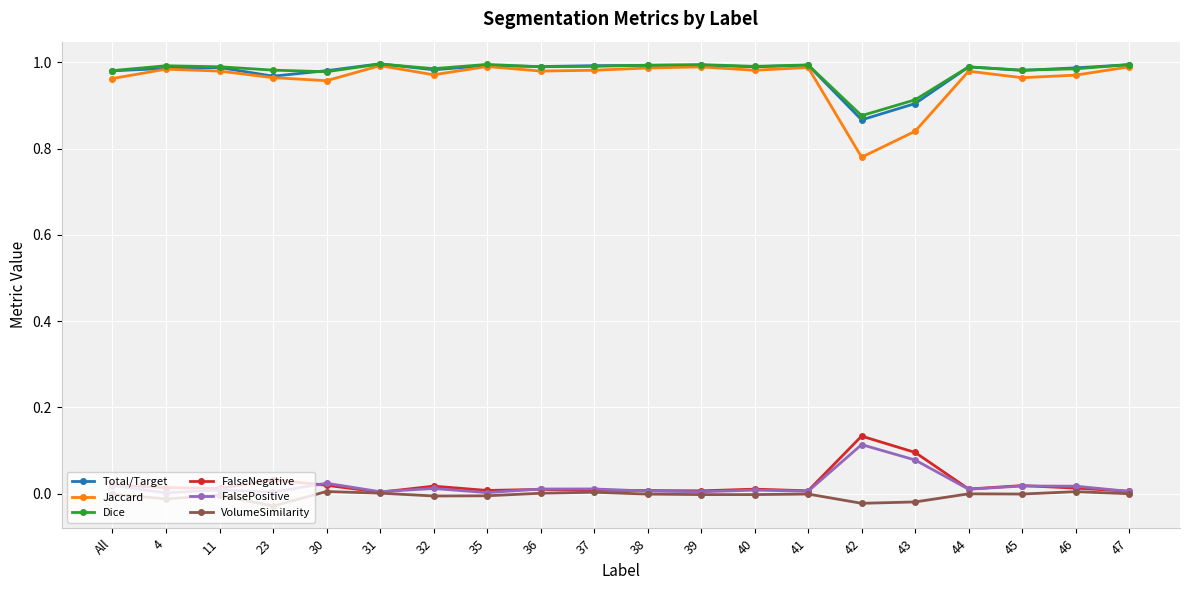

Is it true that Total/Target equals 0.5 at 39?

False